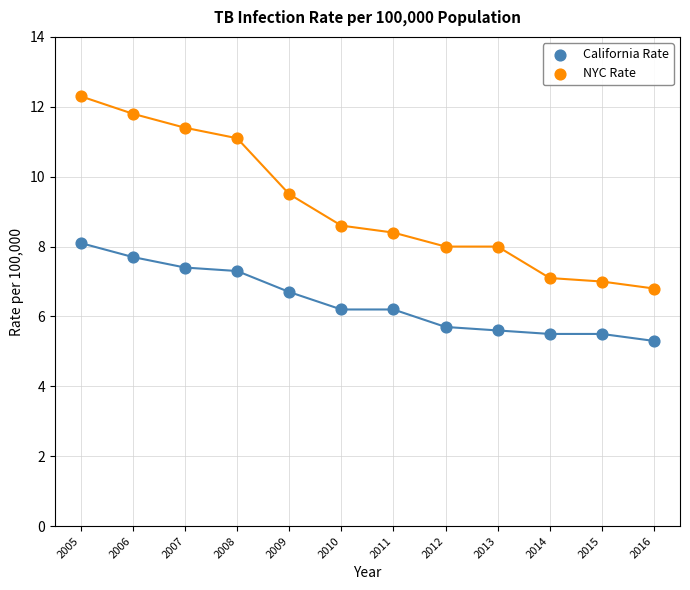

Which series contains the highest Y value?

NYC Rate